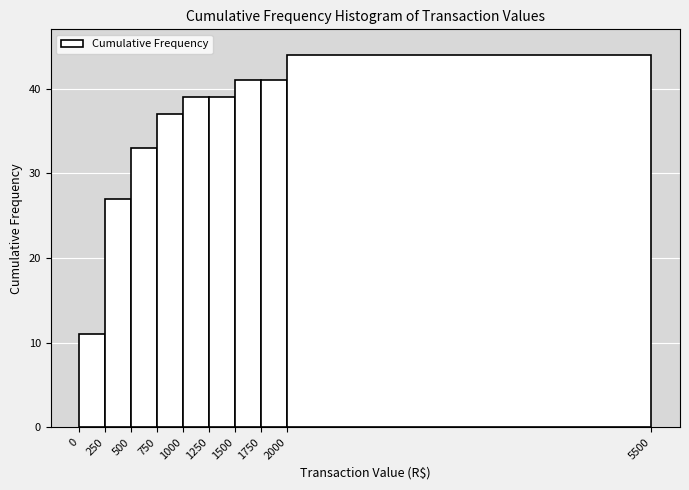

Reading left to right, list every bar in this chart as the range it spans on the x-axis followed by its height. The values are not printed on the chart, so give them approximately, as read against the axis.

0 to 250: 11
250 to 500: 27
500 to 750: 33
750 to 1000: 37
1000 to 1250: 39
1250 to 1500: 39
1500 to 1750: 41
1750 to 2000: 41
2000 to 5500: 44